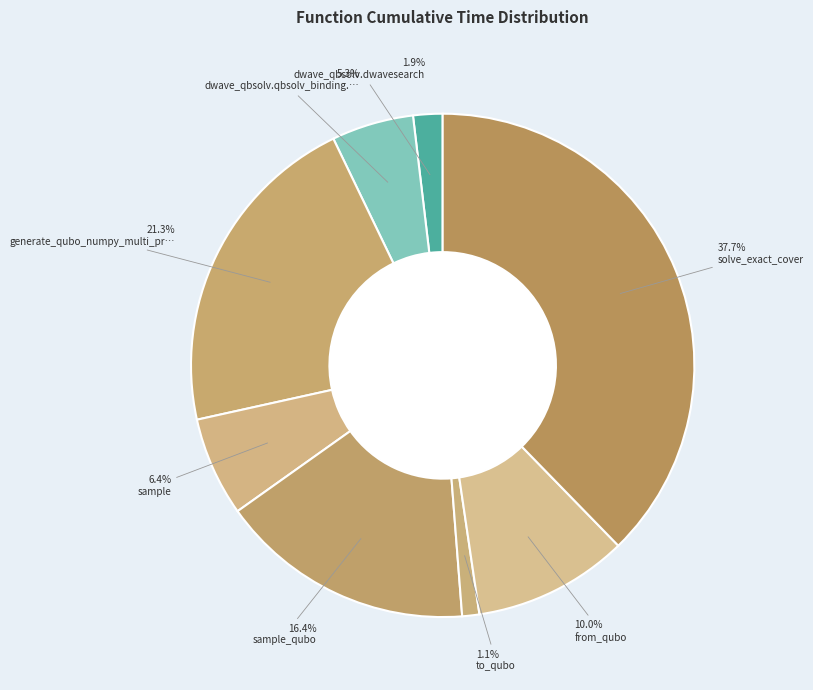

Rank the categories by value from highest to lowest.

solve_exact_cover, generate_qubo_numpy_multi_processing, sample_qubo, from_qubo, sample, dwave_qbsolv.qbsolv_binding.run_qbsolv, dwave_qbsolv.dwavesearch, to_qubo